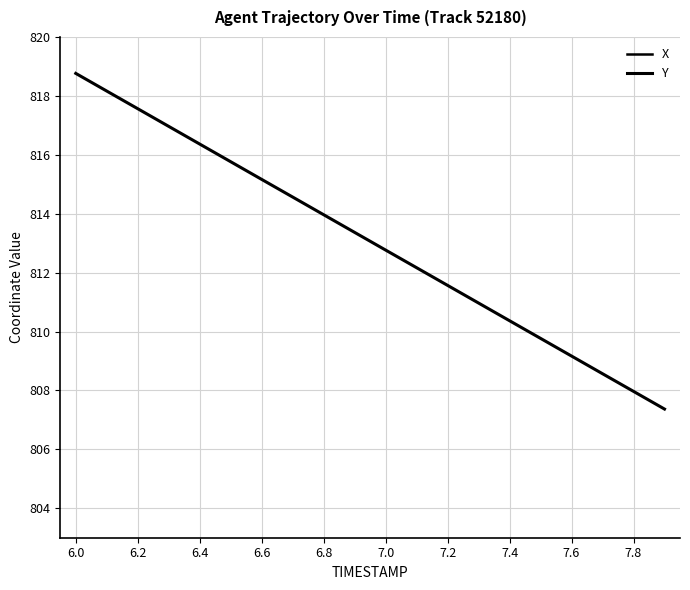

True or false: X has more than 0 points higher than both neighbors.

False